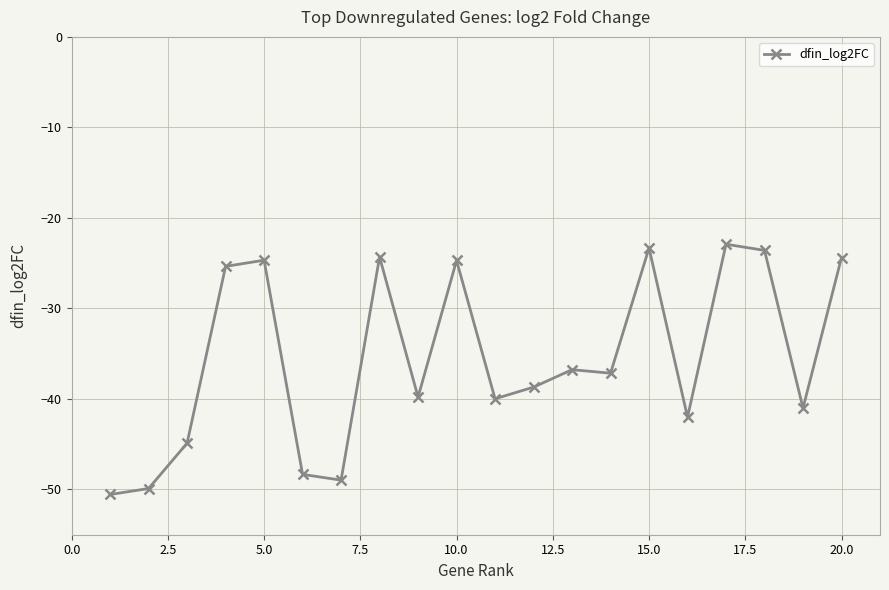

What is the value of the 19th point from the left?

-41.0